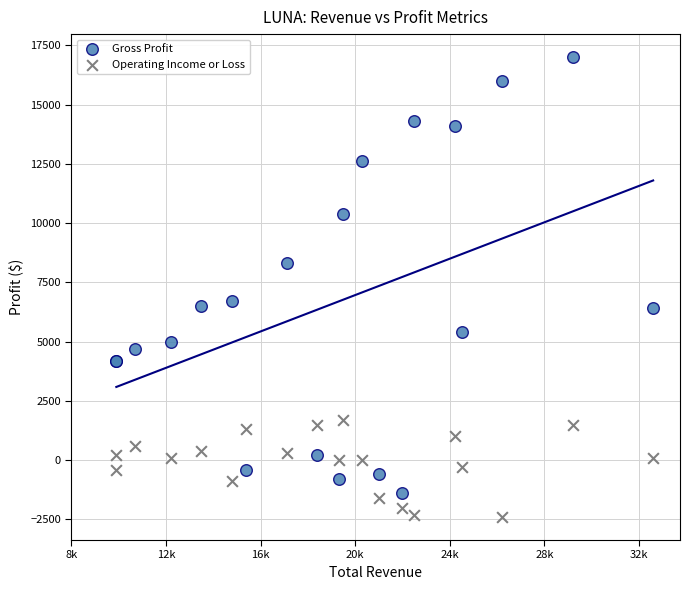

In the Gross Profit series, what Y value is closest to 7800?

8300